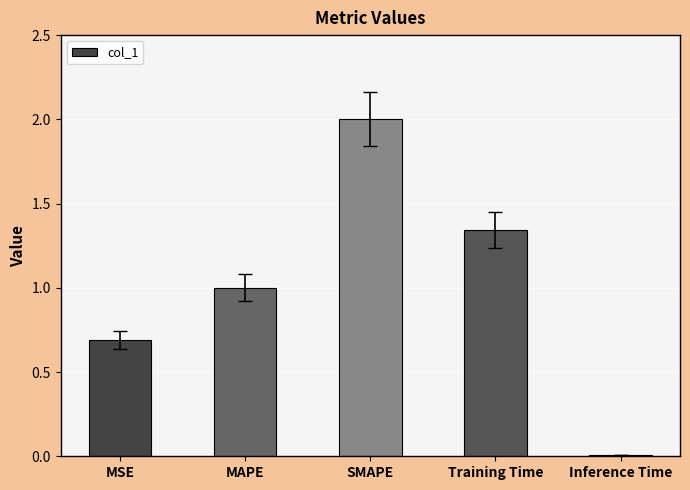

Which label corresponds to the smallest value in the chart?

Inference Time